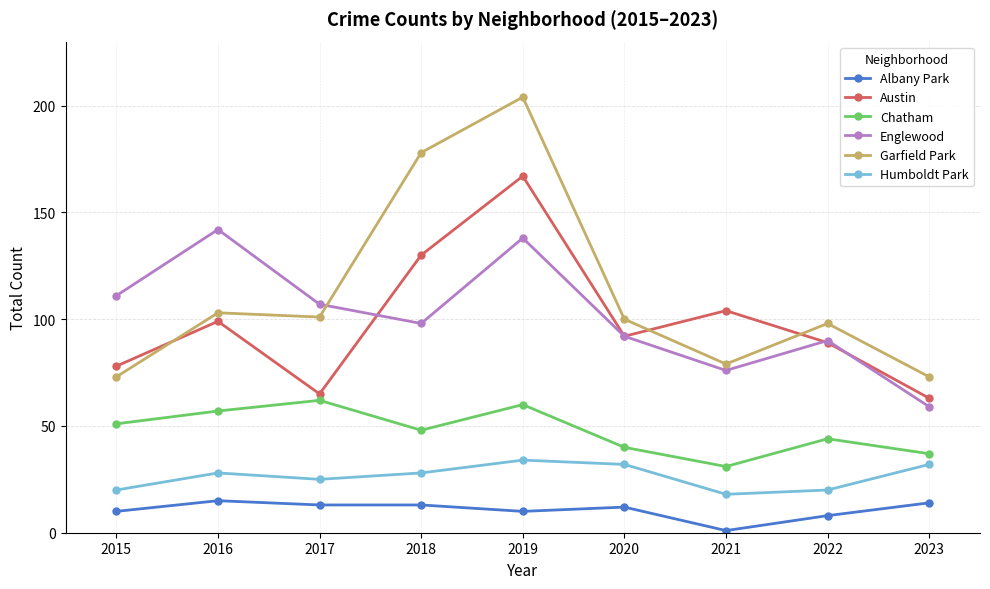

Where is the first local maximum for Garfield Park?

2016